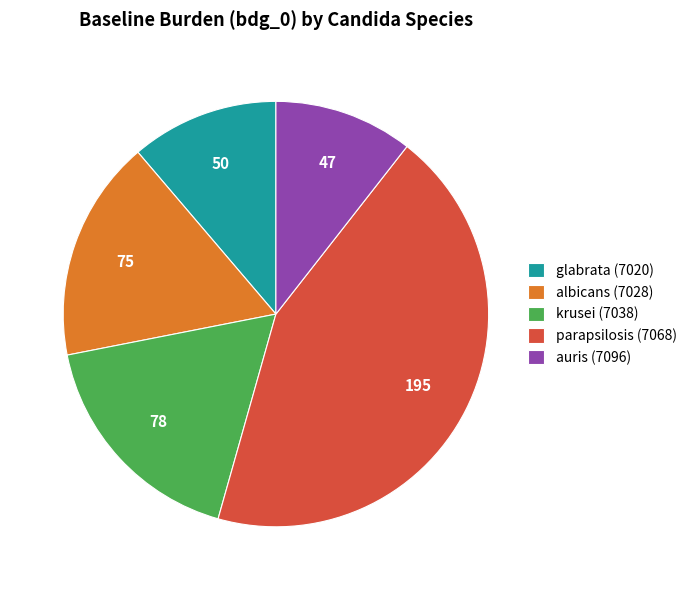

What is the largest slice in the pie chart?

parapsilosis (7068)